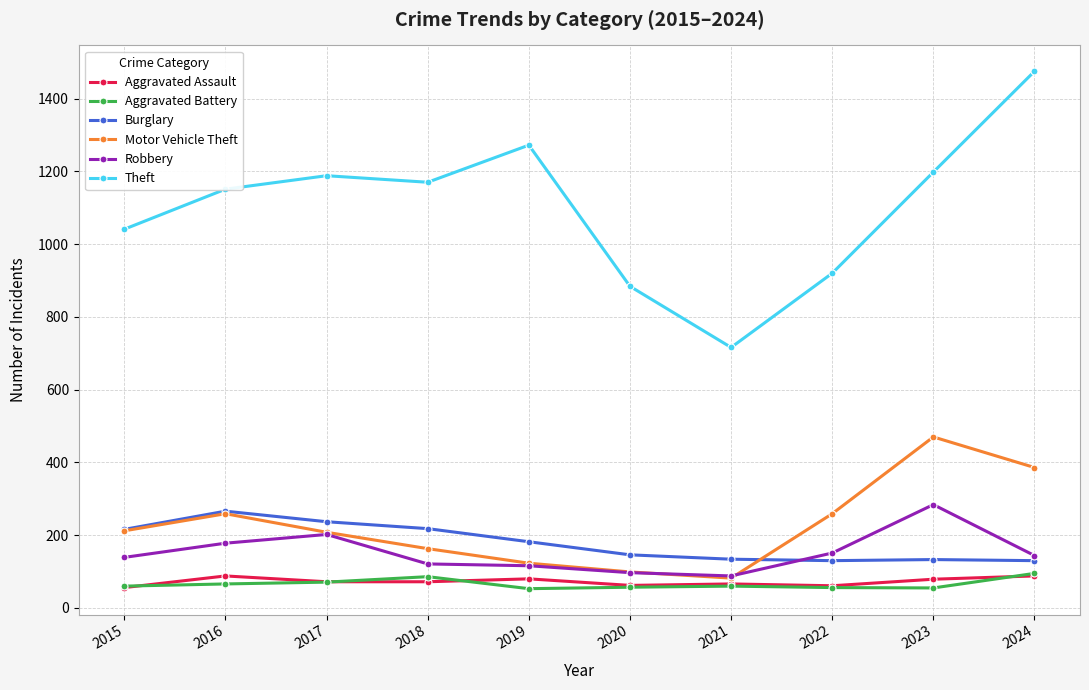

True or false: Theft and Robbery intersect in this chart.

False